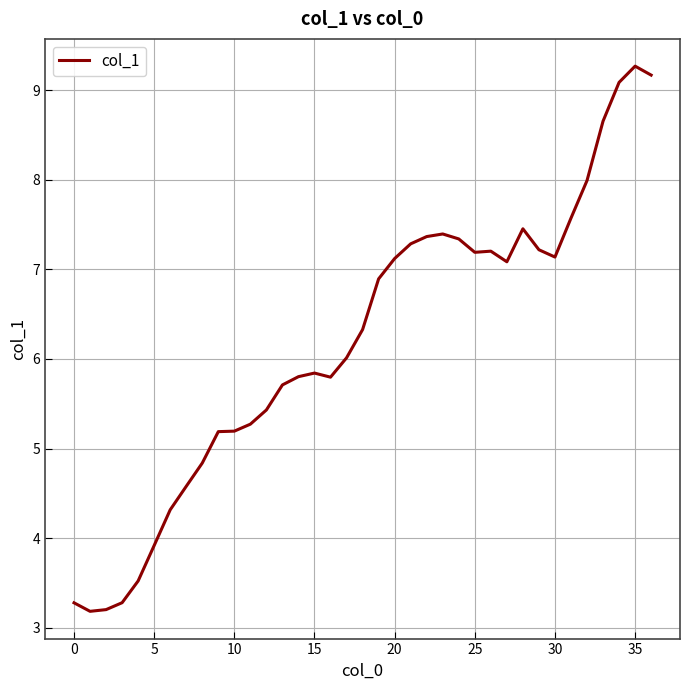

What is the maximum value shown in the chart?

9.3